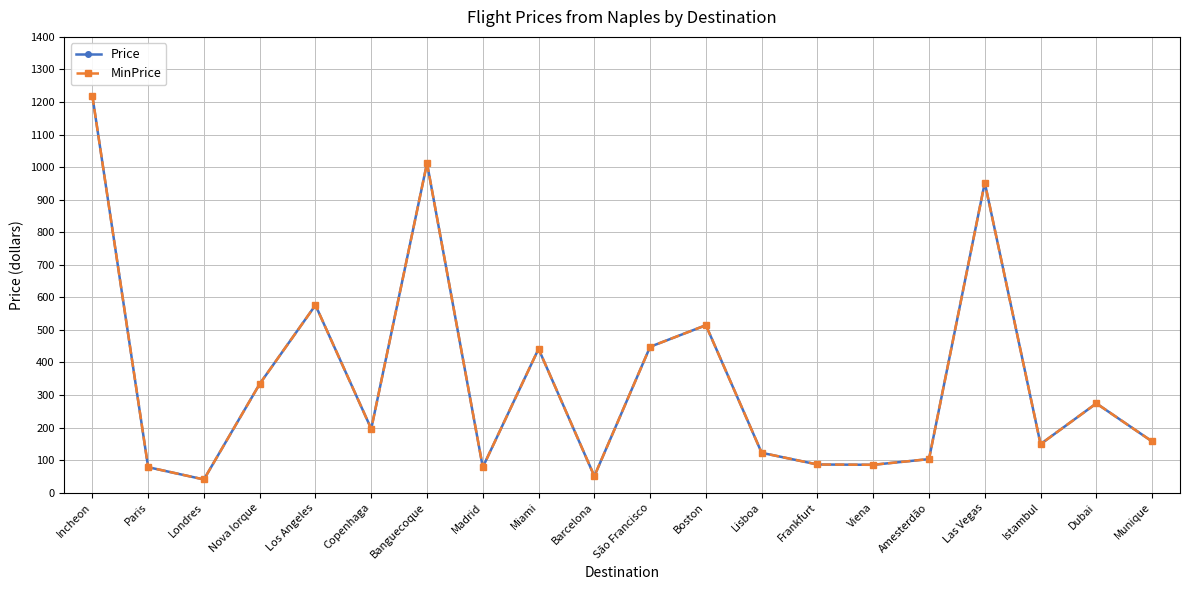

What is the label of the 7th point from the left?

Banguecoque